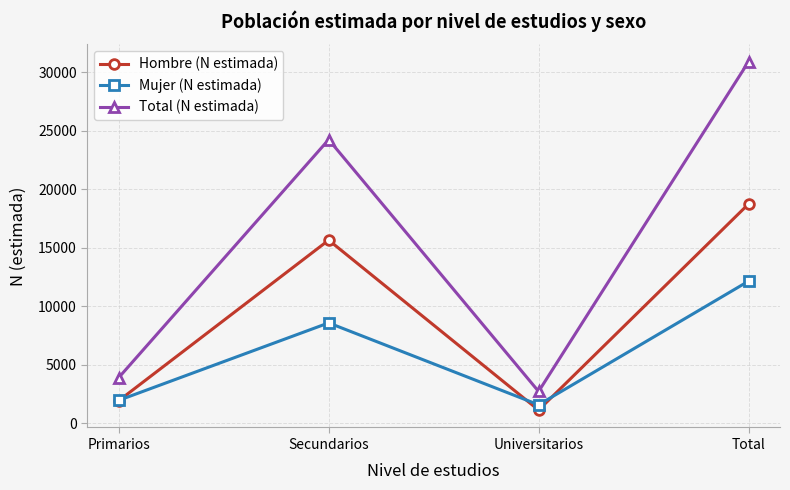

What is the label of the 4th point from the left?

Total